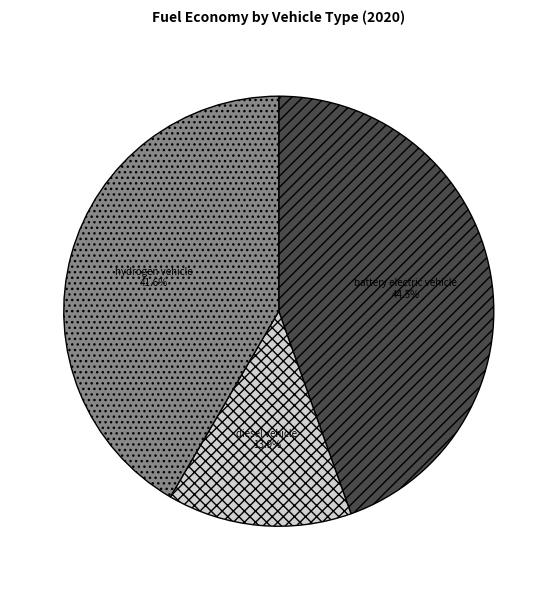

Is there a majority slice in this chart?

No